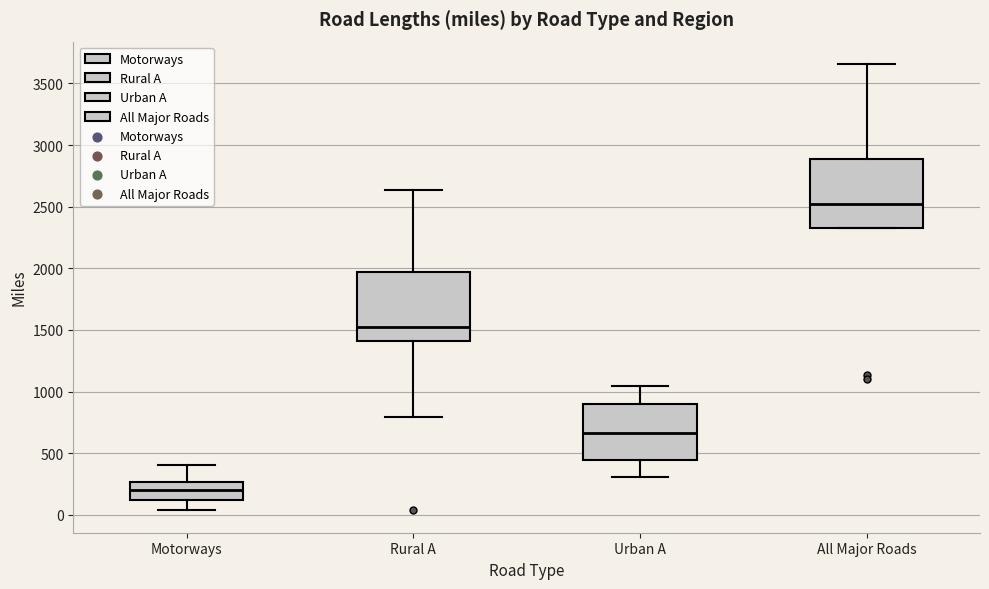

Reading left to right, read every box against the y-axis: the position of its median line, the range the box covers, and the ends of its whiskers. The values are not printed on the chart, so give them approximately, as read against the axis.

Motorways: median 200, box 100 to 250, whiskers 50 to 400
Rural A: median 1500, box 1400 to 1950, whiskers 800 to 2650
Urban A: median 650, box 450 to 900, whiskers 300 to 1050
All Major Roads: median 2500, box 2350 to 2900, whiskers 2350 to 3650